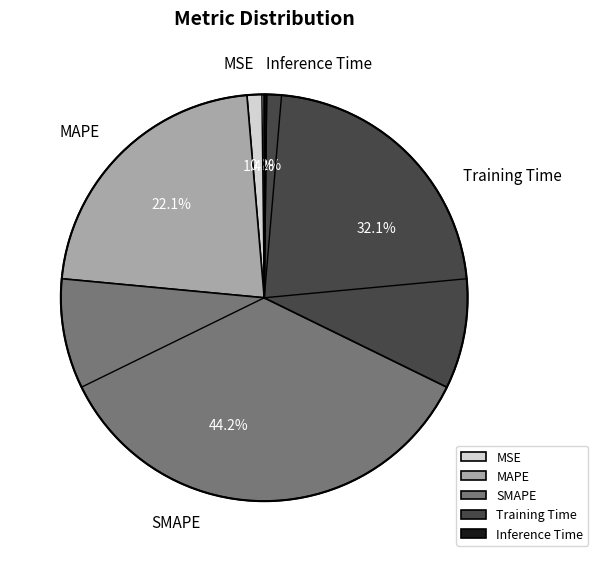

What is the largest slice in the pie chart?

SMAPE